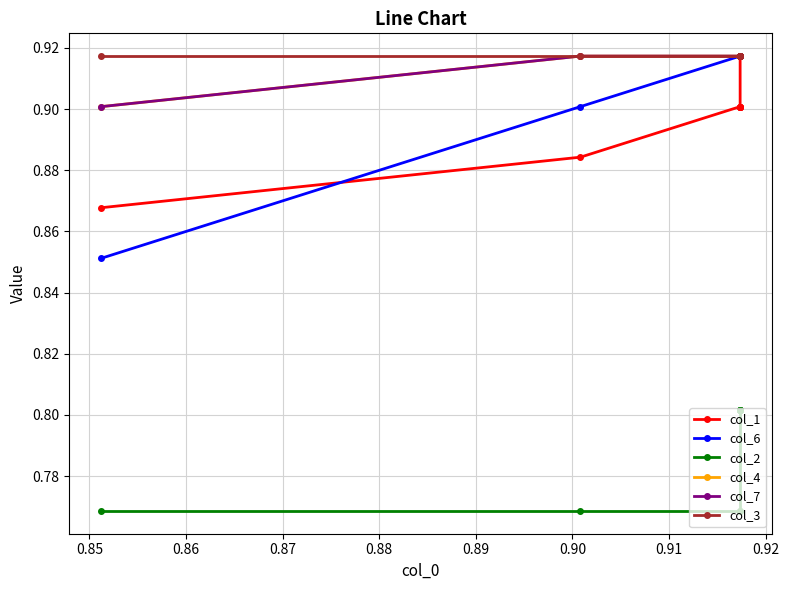

What is the value of the col_4 point at the 9th from the left?

0.9